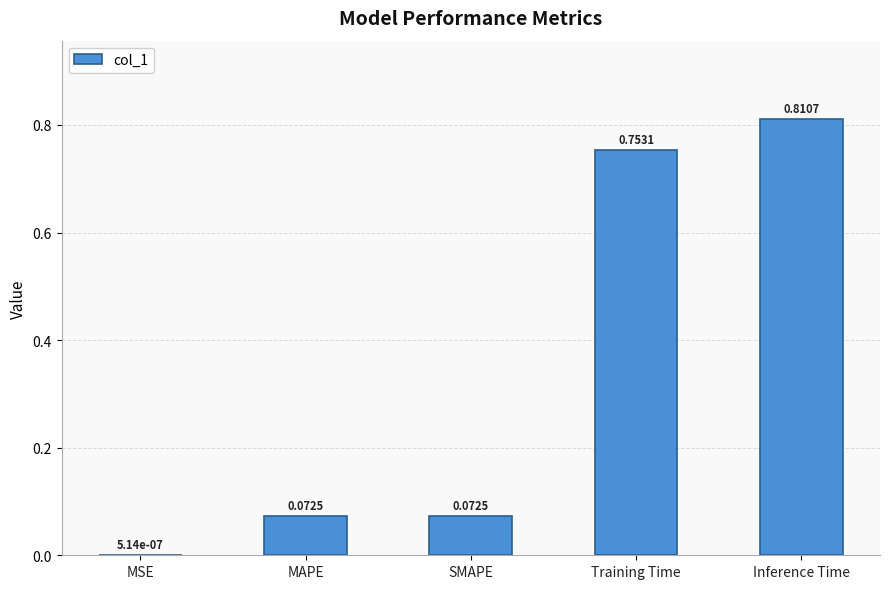

Where is the data nearest to the value 0?

MSE